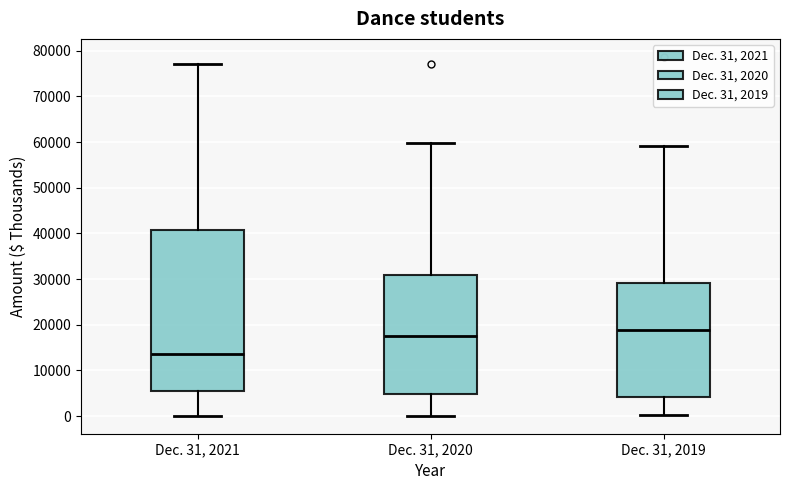

Reading left to right, read every box against the y-axis: the position of its median line, the range the box covers, and the ends of its whiskers. The values are not printed on the chart, so give them approximately, as read against the axis.

Dec. 31, 2021: median 14000, box 5000 to 41000, whiskers 0 to 77000
Dec. 31, 2020: median 18000, box 5000 to 31000, whiskers 0 to 60000
Dec. 31, 2019: median 19000, box 4000 to 29000, whiskers 0 to 59000